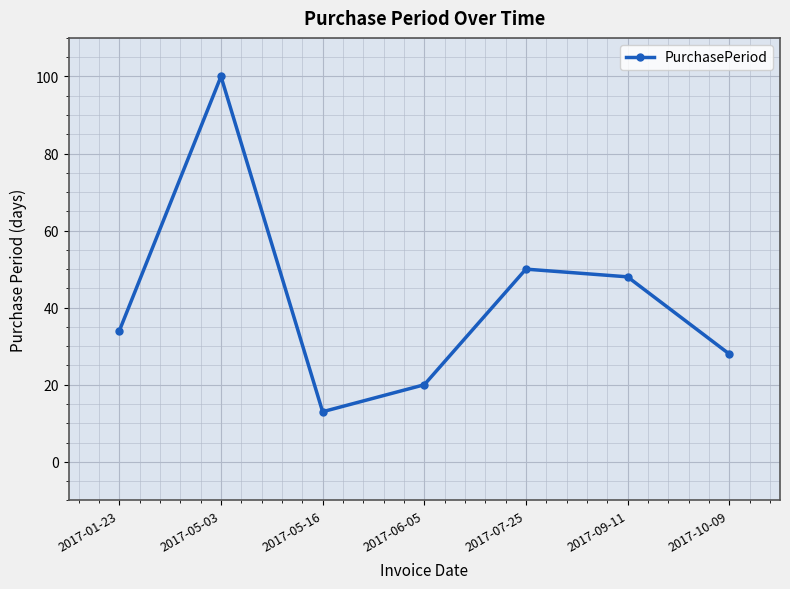

The chart shows a value of 31 at 2017-06-05. True or false?

False